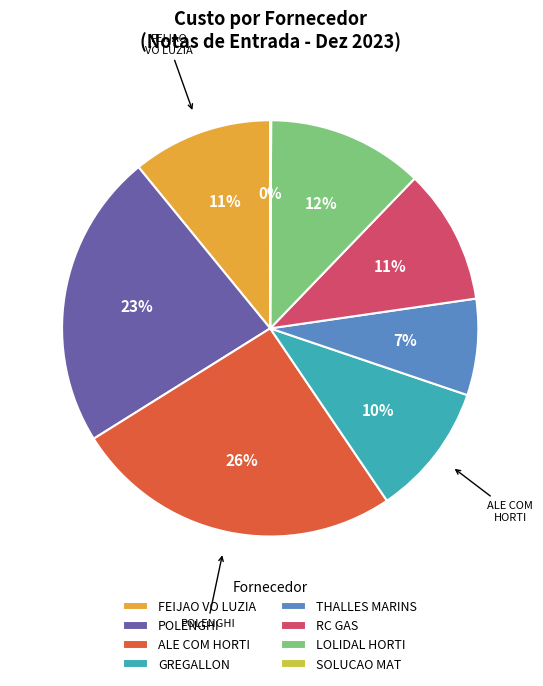

True or false: ALE COM HORTI accounts for 12% of the total.

False